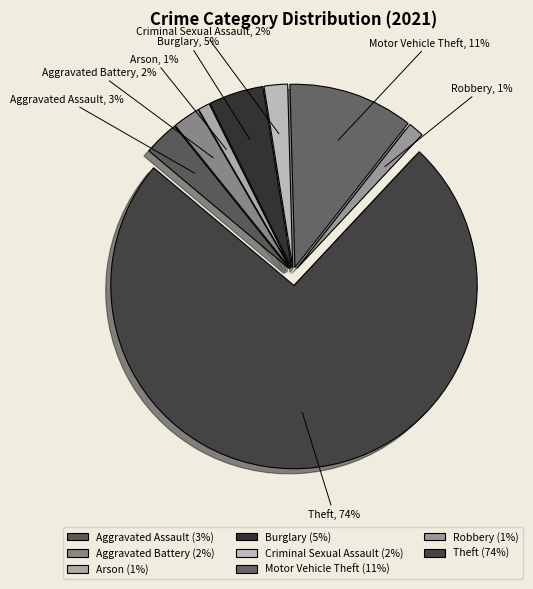

To the nearest percent, what is the difference between the Aggravated Assault and Arson slice percentages?

2%